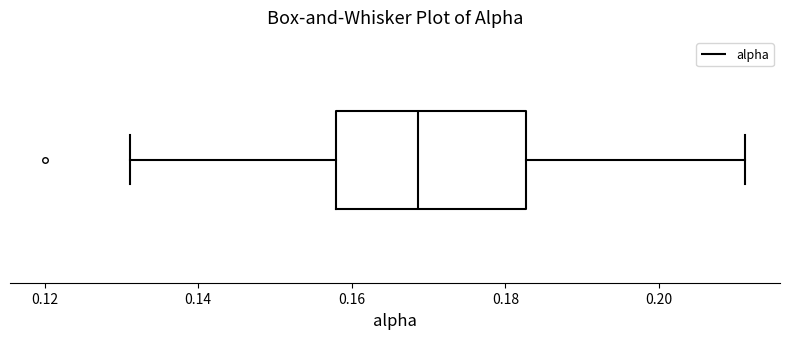

Read this box plot against the x-axis: the position of the median line, the range covered by the box, and the ends of both whiskers. The values are not printed on the chart, so give them approximately, as read against the axis.

median 0.168, box 0.158 to 0.182, whiskers 0.132 to 0.212